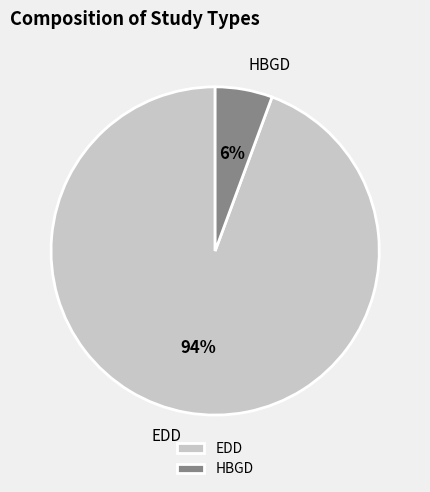

Which has a higher value, EDD or HBGD?

EDD